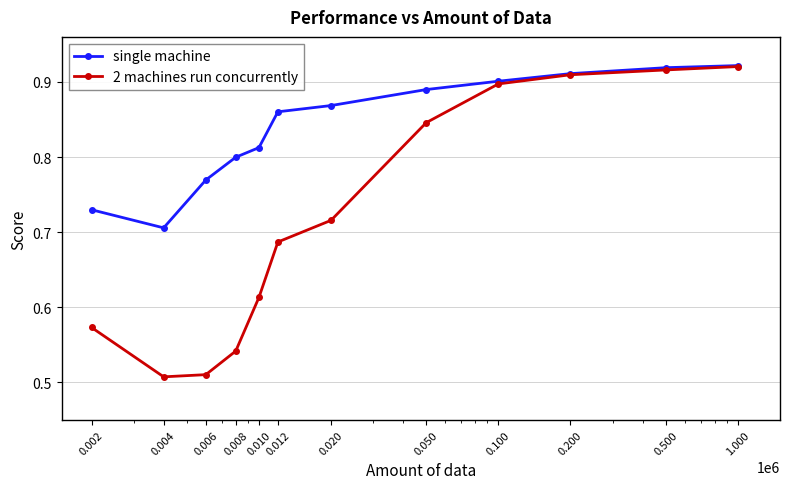

True or false: 2 machines run concurrently has more than 1 interior local peaks.

False